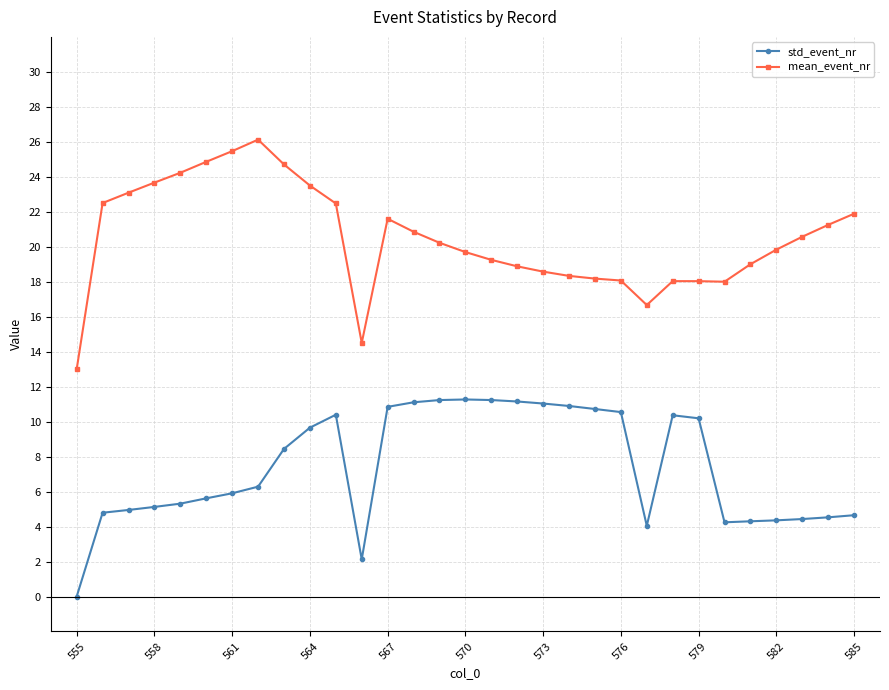

What is the value of the std_event_nr point at the 23rd from the left?

4.0